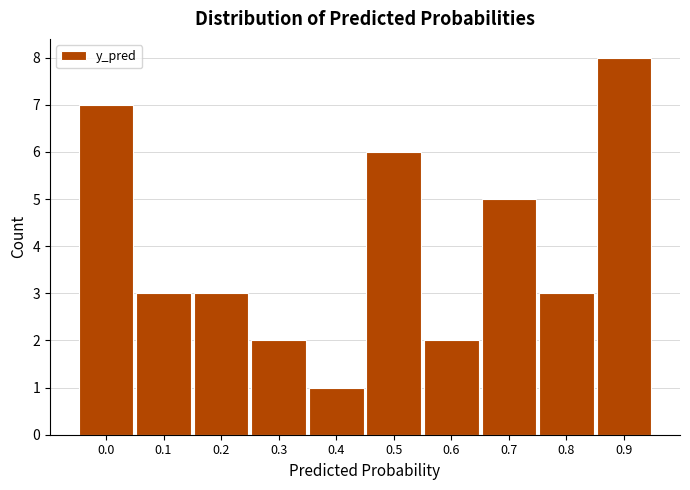

Reading left to right, list all the values displayed in this chart.

0.0=7	0.1=3	0.2=3	0.3=2	0.4=1	0.5=6	0.6=2	0.7=5	0.8=3	0.9=8